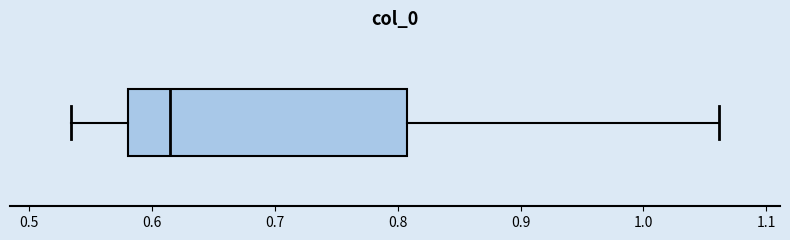

Transcribe this box plot: give where the median line is, the range the box spans, and where the two whiskers end, as read against the x-axis. The values are not printed on the chart, so give them approximately, as read against the axis.

median 0.61, box 0.58 to 0.81, whiskers 0.53 to 1.06